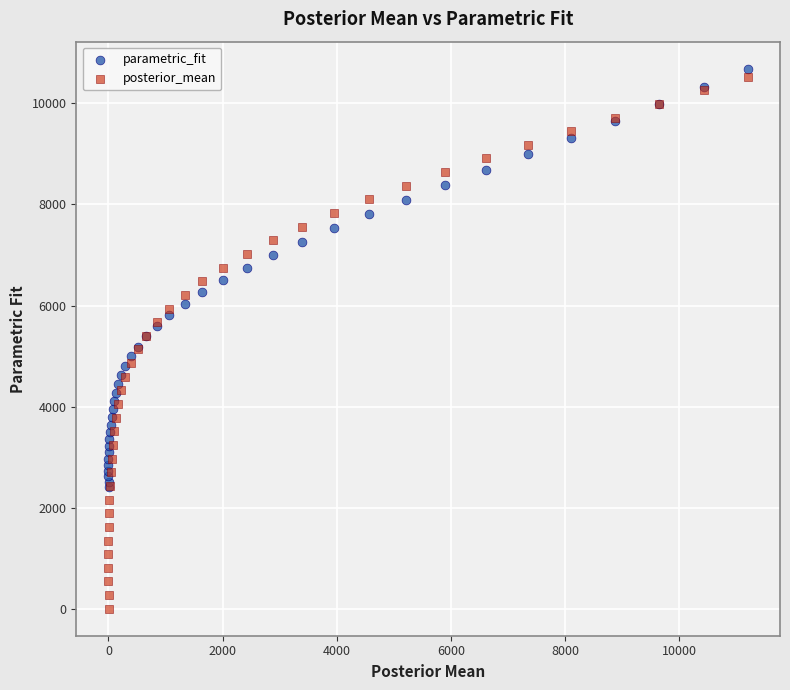

What are all the series names shown in the legend?

parametric_fit, posterior_mean